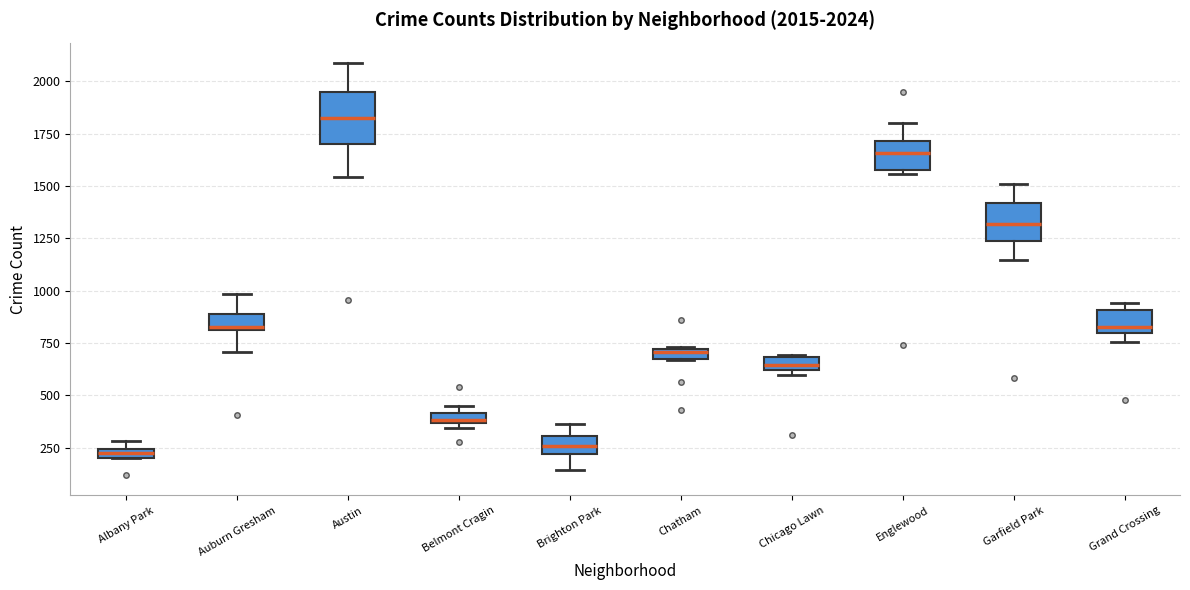

Comparing the boxes themselves (not the whiskers), which one is the tallest?

Austin